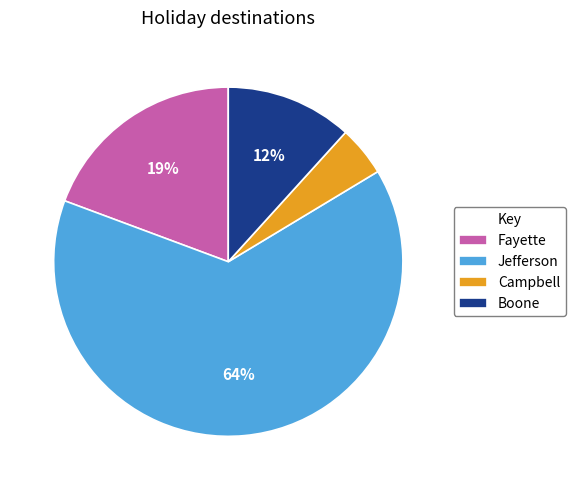

Between Campbell and Fayette, which is larger?

Fayette